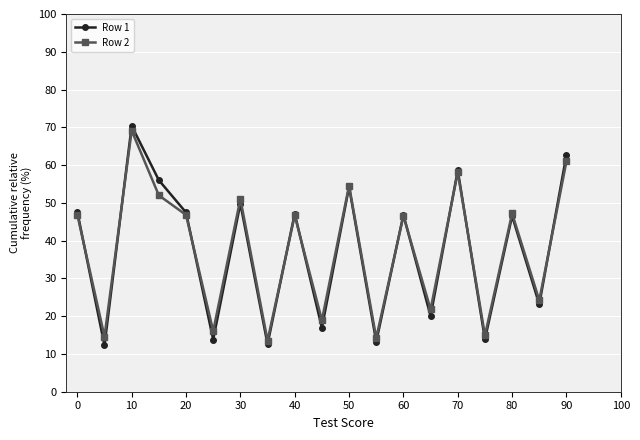

What is the value of the Row 2 point at the 12th from the left?

14.2